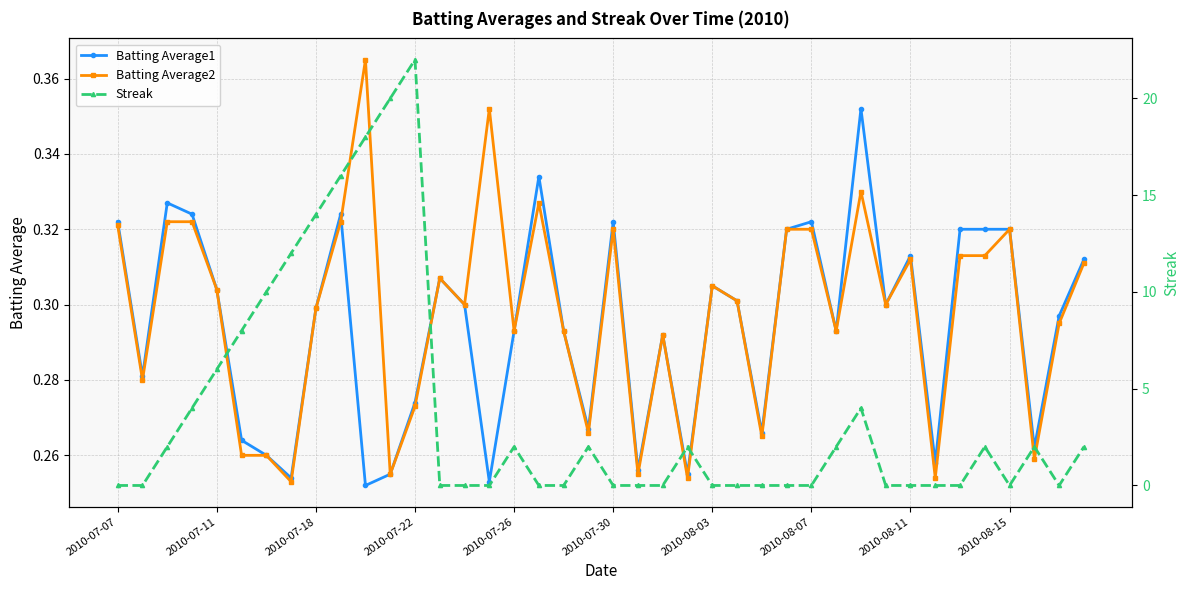

Rank the series at 21 from highest to lowest value.

Batting Average1, Batting Average2, Streak